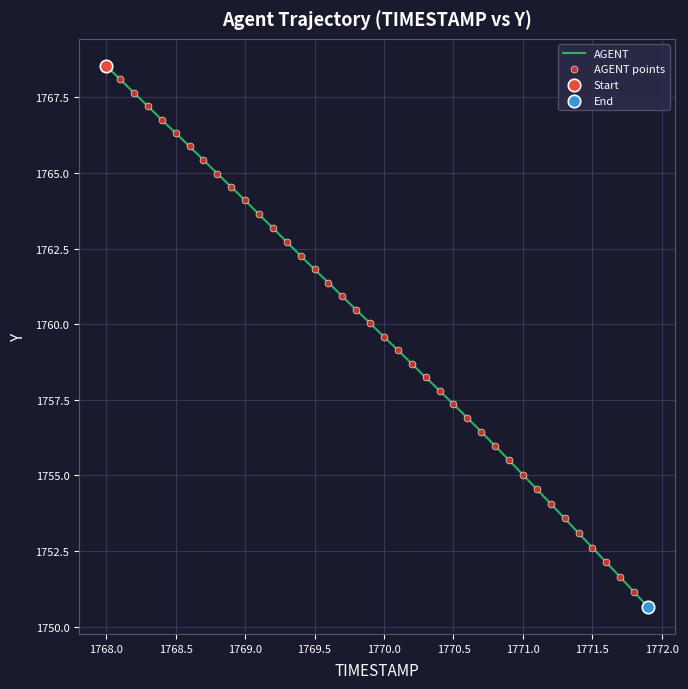

What is the difference between the maximum and minimum values?

17.9